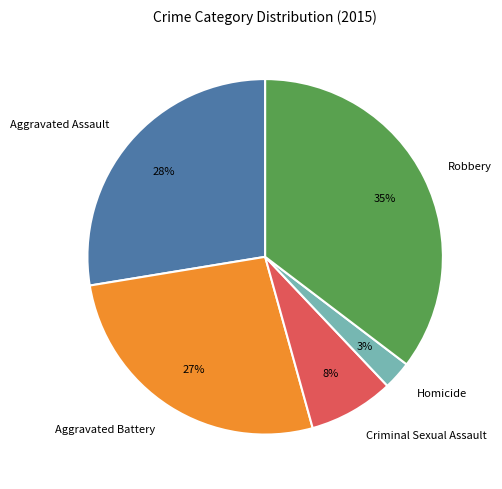

What percentage is the Criminal Sexual Assault slice, to the nearest percent?

8%